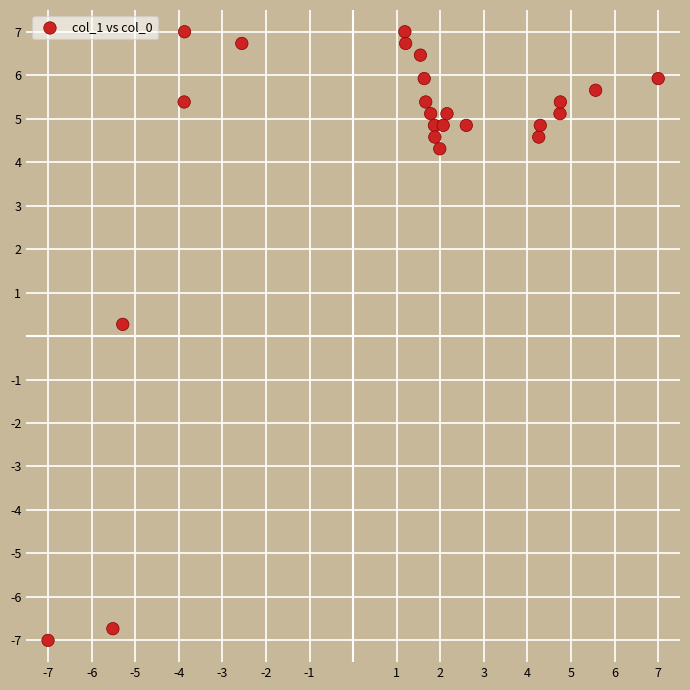

What Y value in the scatter plot is closest to 0?

0.3